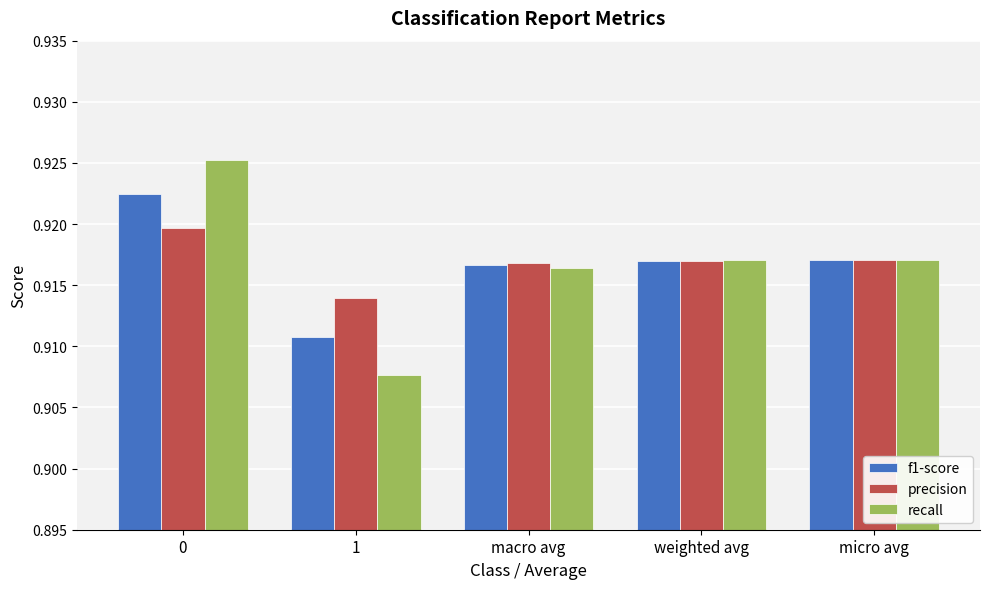

What is the sum of the recall values at micro avg and 1?

1.8